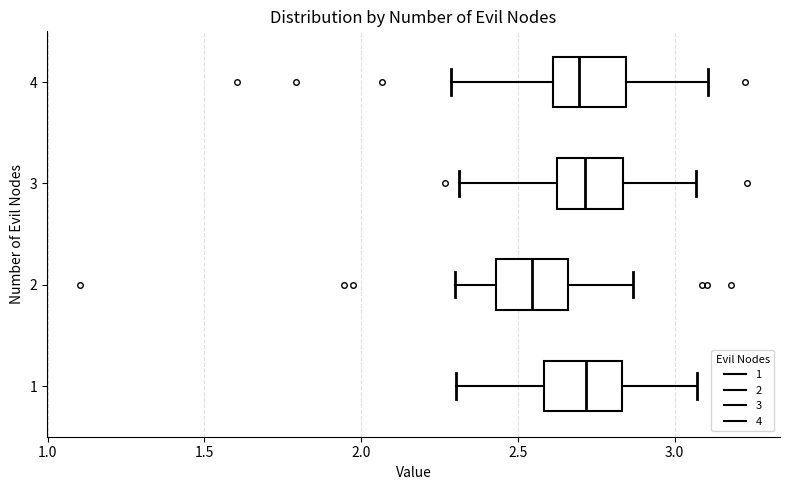

Reading bottom to top, transcribe this box plot: for each box, give where its median line is, the range the box spans, and where its two whiskers end, as read against the x-axis. The values are not printed on the chart, so give them approximately, as read against the axis.

1: median 2.70, box 2.60 to 2.85, whiskers 2.30 to 3.05
2: median 2.55, box 2.45 to 2.65, whiskers 2.30 to 2.85
3: median 2.70, box 2.65 to 2.85, whiskers 2.30 to 3.05
4: median 2.70, box 2.60 to 2.85, whiskers 2.30 to 3.10